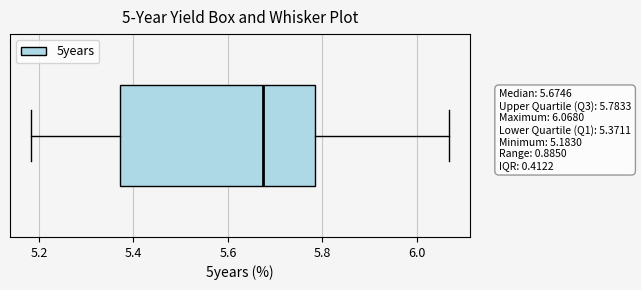

Read this box plot against the x-axis: the position of the median line, the range covered by the box, and the ends of both whiskers. The values are not printed on the chart, so give them approximately, as read against the axis.

median 5.68, box 5.38 to 5.78, whiskers 5.18 to 6.06